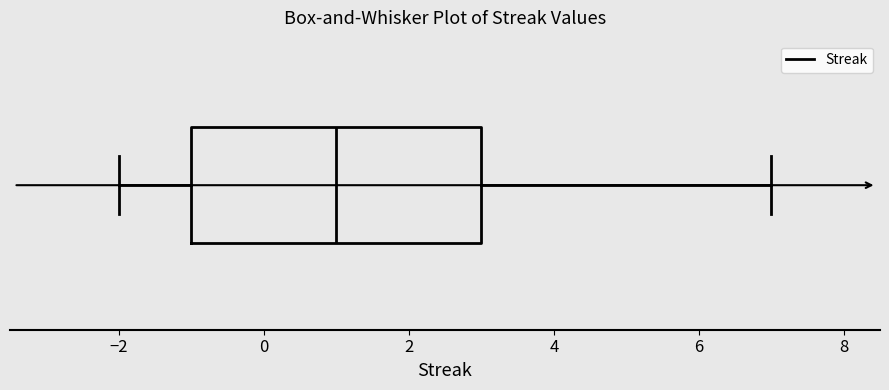

Where does the left whisker of the box end on the x-axis? The values are not printed on the chart, so give them approximately, as read against the axis.

-2